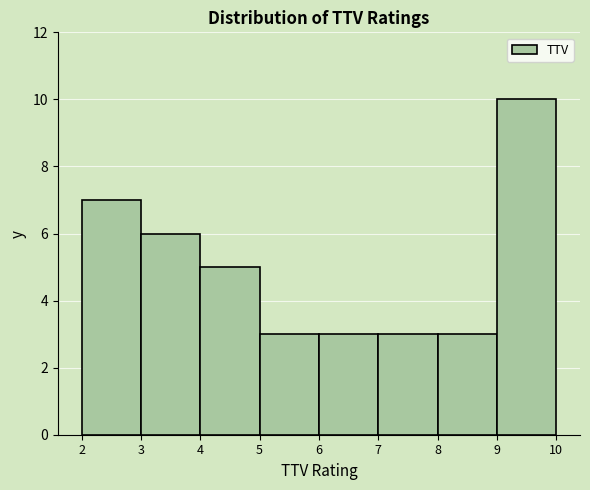

What is the height of the bar covering 7 to 8 on the x-axis? The values are not printed on the chart, so give them approximately, as read against the axis.

3